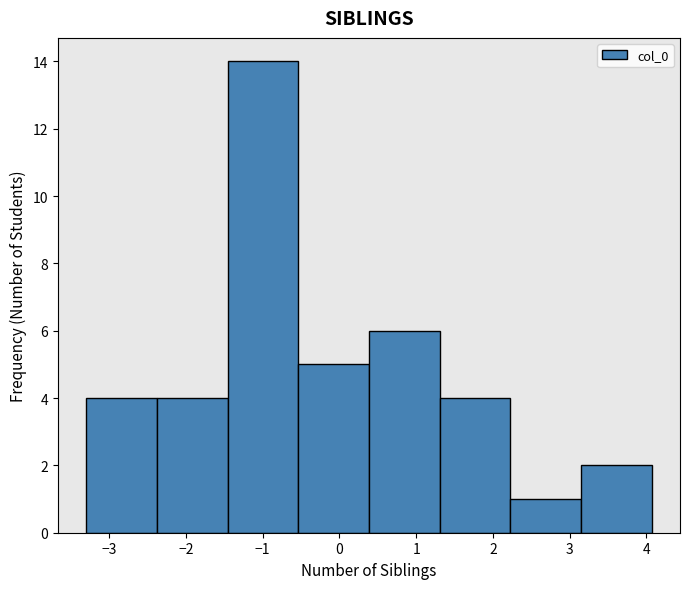

Over which range of the x-axis is the bar tallest?

-1.5 to -0.5